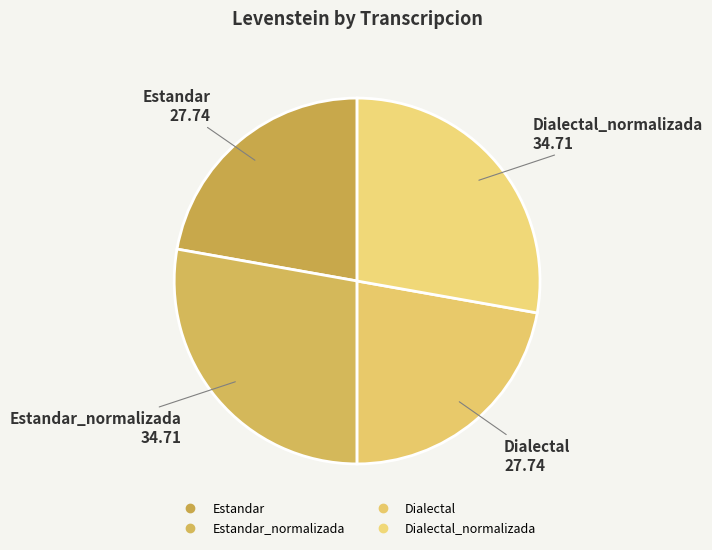

Rank the categories by value from lowest to highest.

Estandar, Dialectal, Estandar_normalizada, Dialectal_normalizada